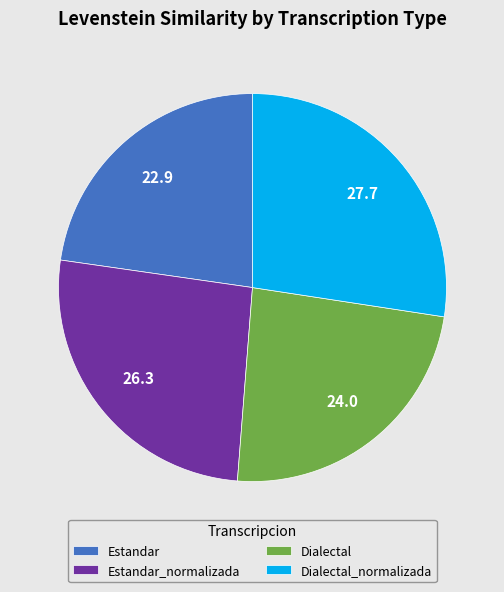

Is there a majority slice in this chart?

No